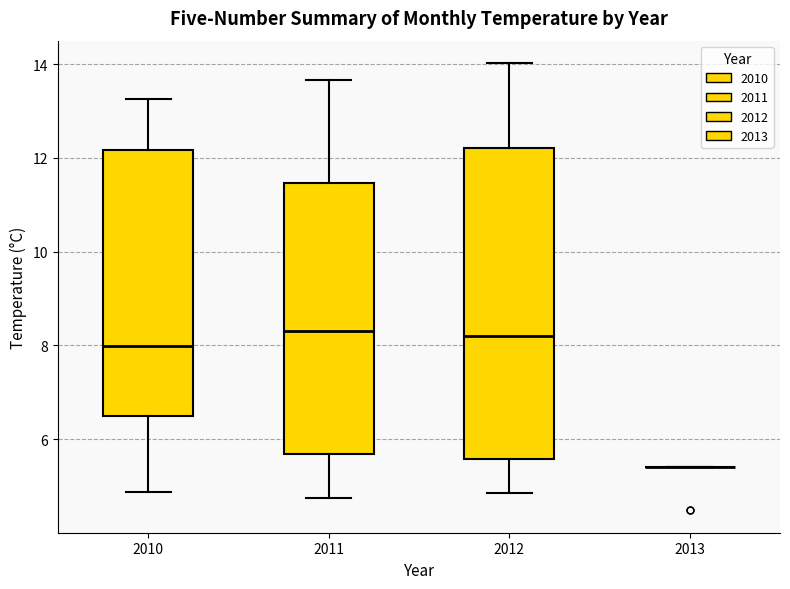

Where does the median line of the box at x = 2010 sit on the y-axis? The values are not printed on the chart, so give them approximately, as read against the axis.

8.0